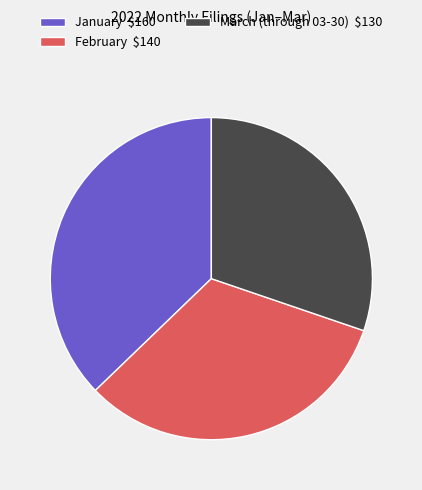

True or false: February accounts for 33% of the total.

True